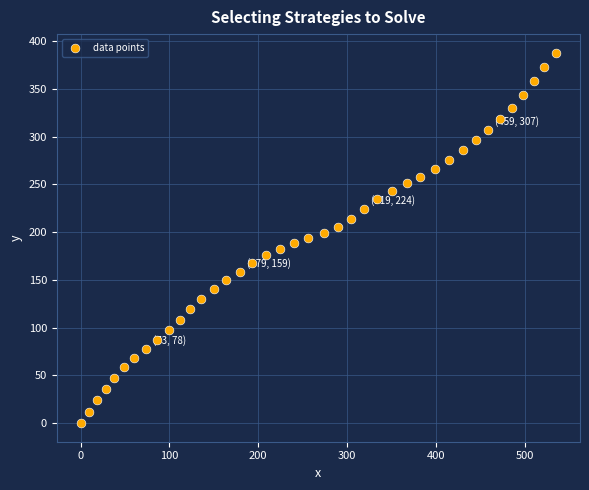

What is the range of Y values (max minus min)?

388.0